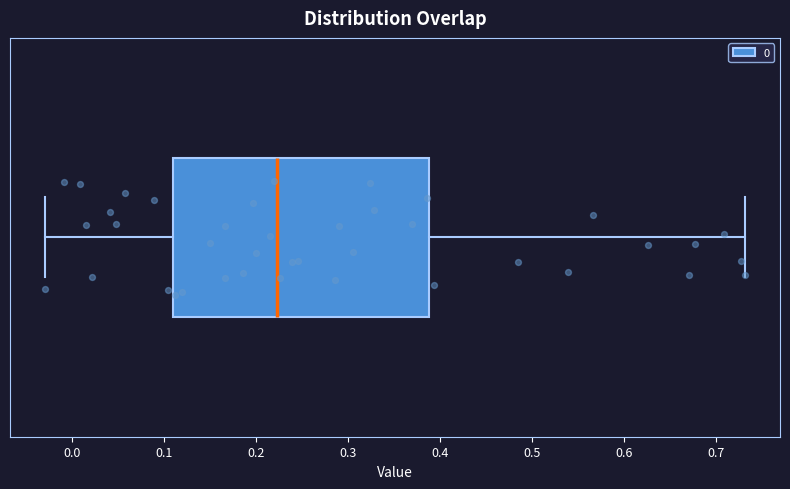

Transcribe this box plot: give where the median line is, the range the box spans, and where the two whiskers end, as read against the x-axis. The values are not printed on the chart, so give them approximately, as read against the axis.

median 0.22, box 0.11 to 0.39, whiskers -0.03 to 0.73